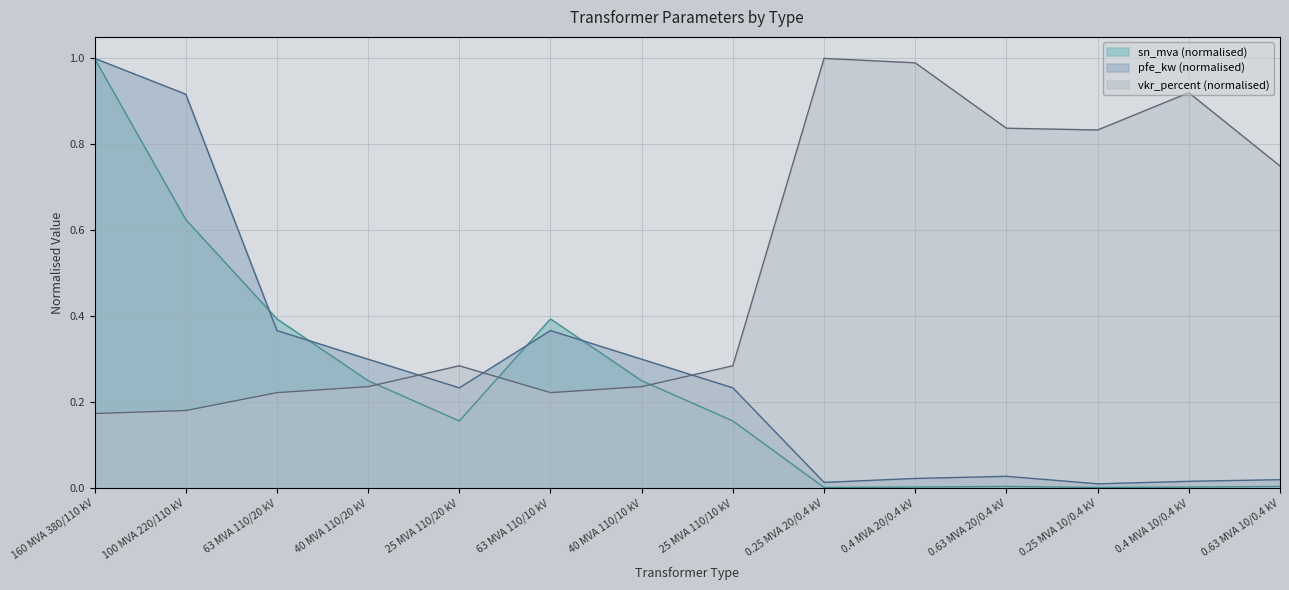

What is the difference between the maximum and second lowest values in the pfe_kw series?

1.0